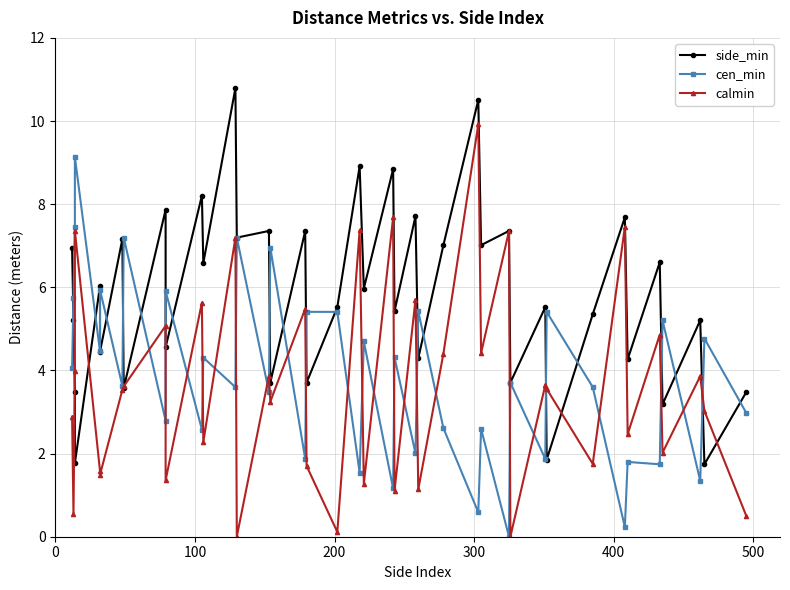

What is the average value of the calmin series?

3.6